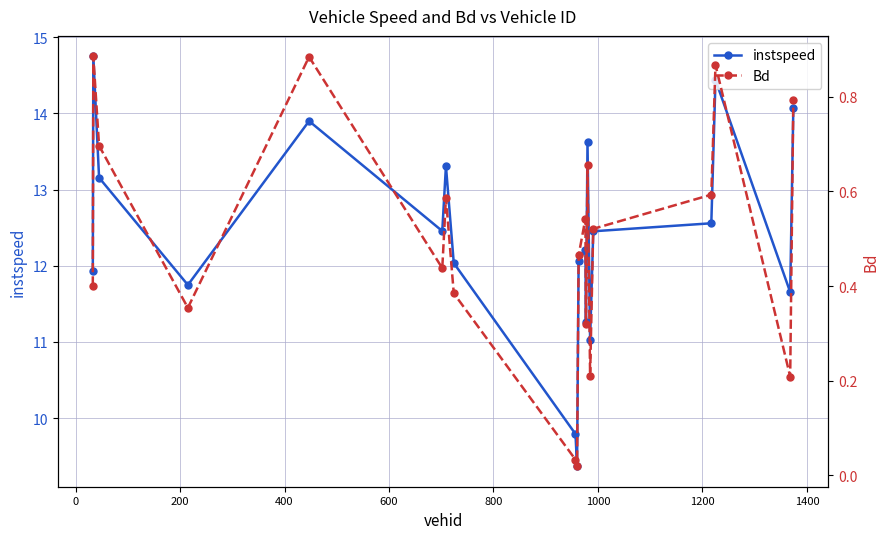

True or false: Bd and instspeed cross at least once.

False